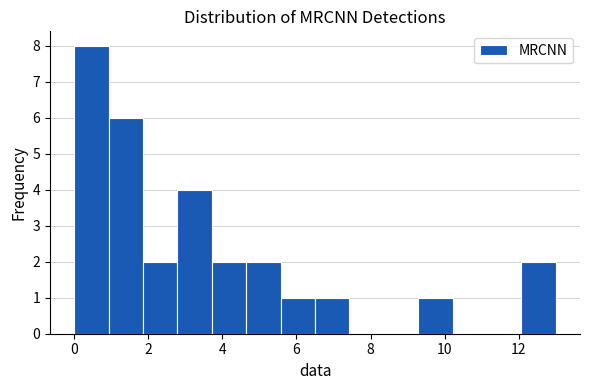

Over which range of the x-axis is the bar tallest?

0.0 to 1.0